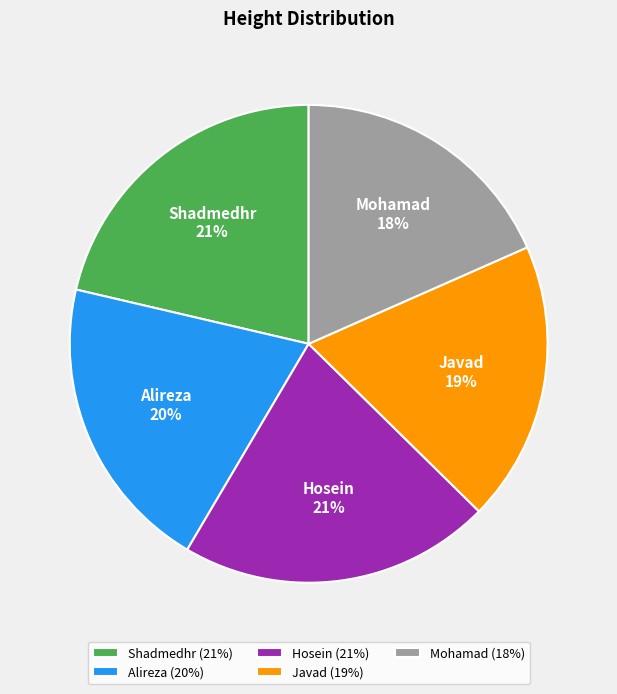

To the nearest percent, what is the difference between the largest and smallest slice percentages?

3%